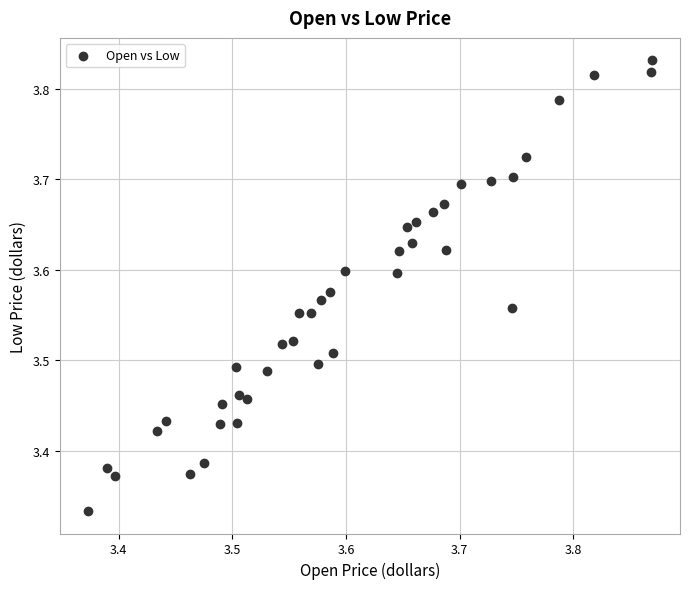

What is the range of Y values (max minus min)?

0.5